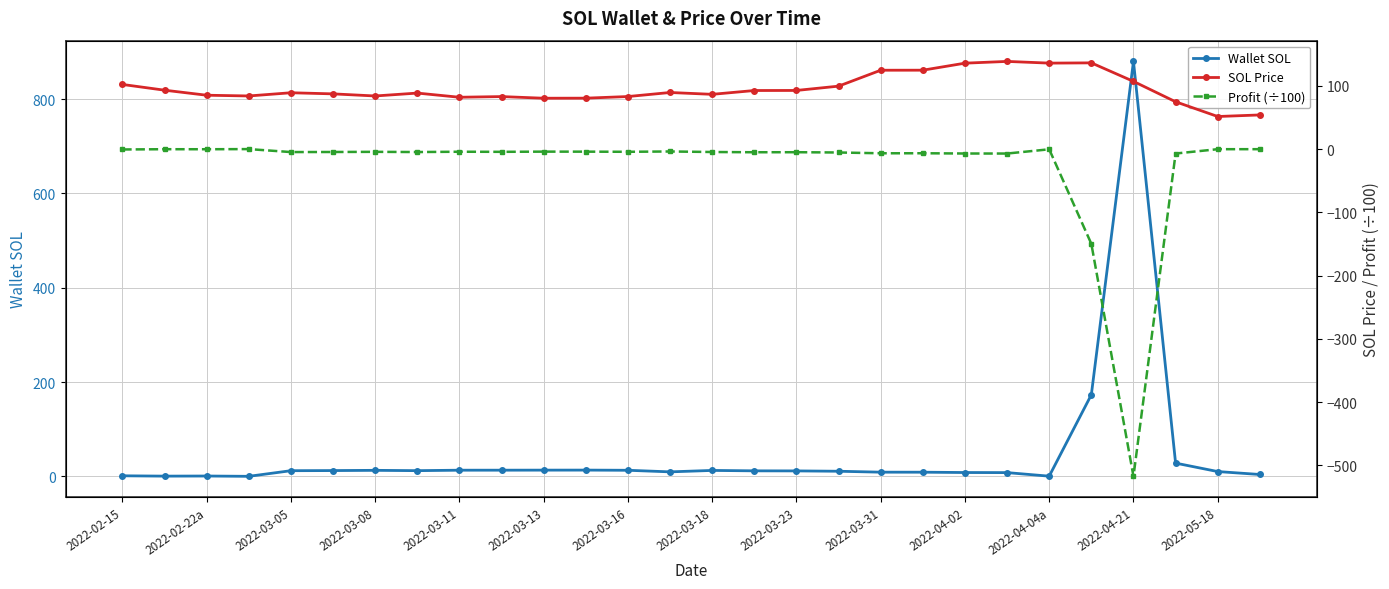

True or false: Profit (÷100) and Wallet SOL cross at least once.

False